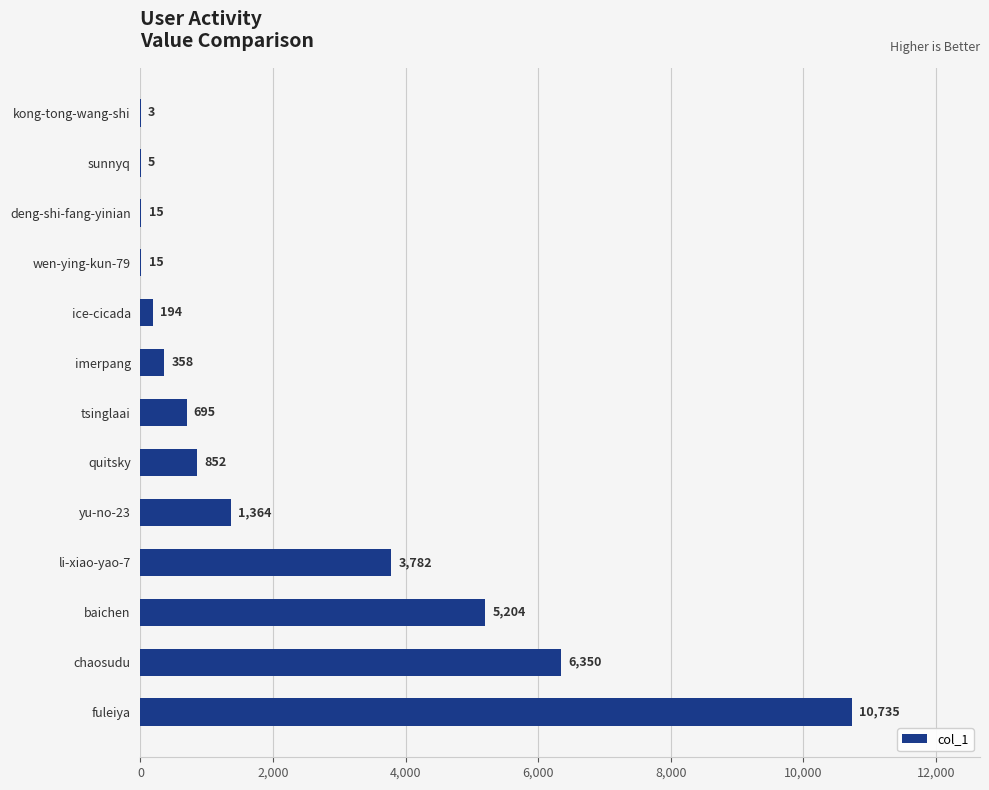

Where is the data nearest to the value 5369?

baichen